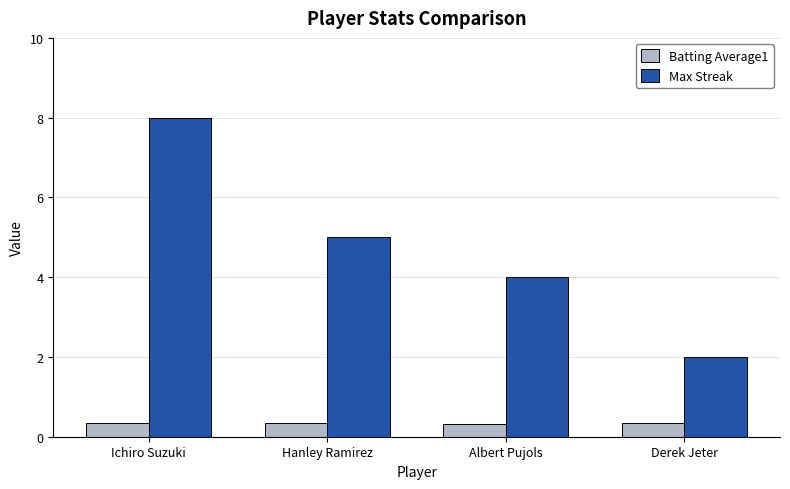

Which series has the largest total across all categories?

Max Streak